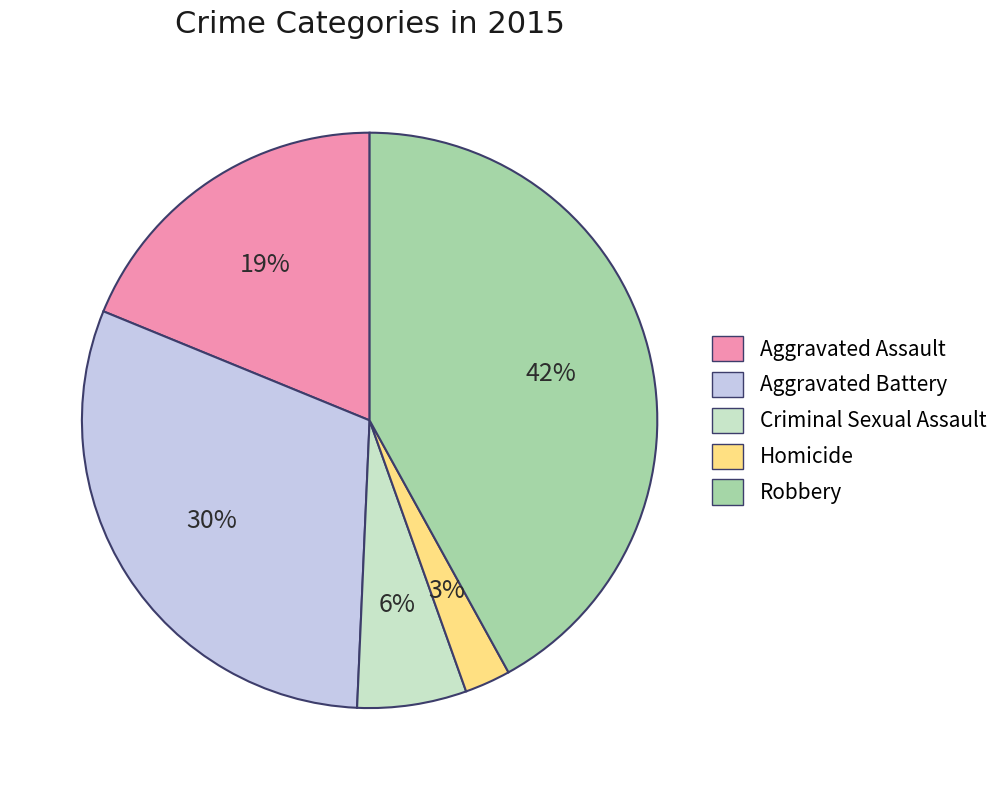

How many slices are in this pie chart?

5